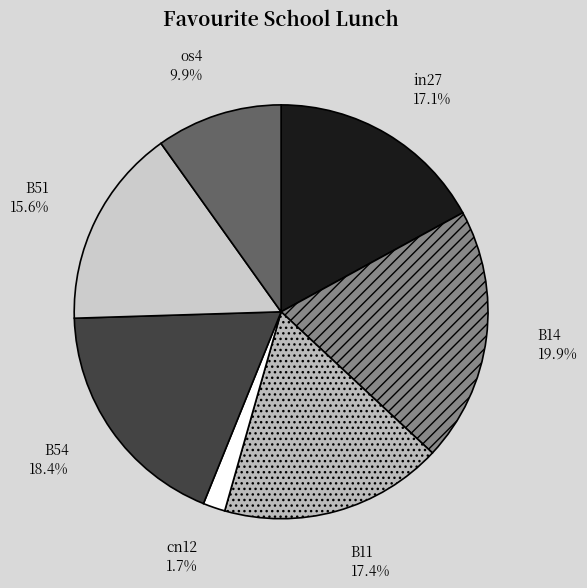

Is there any slice that represents more than half of the pie?

No